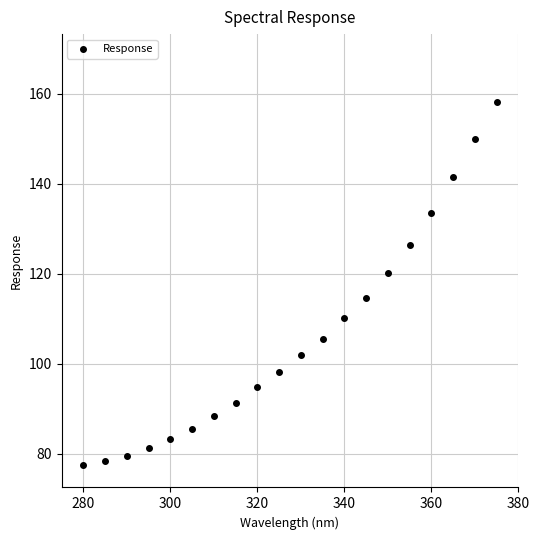

What is the range of Y values (max minus min)?

80.7